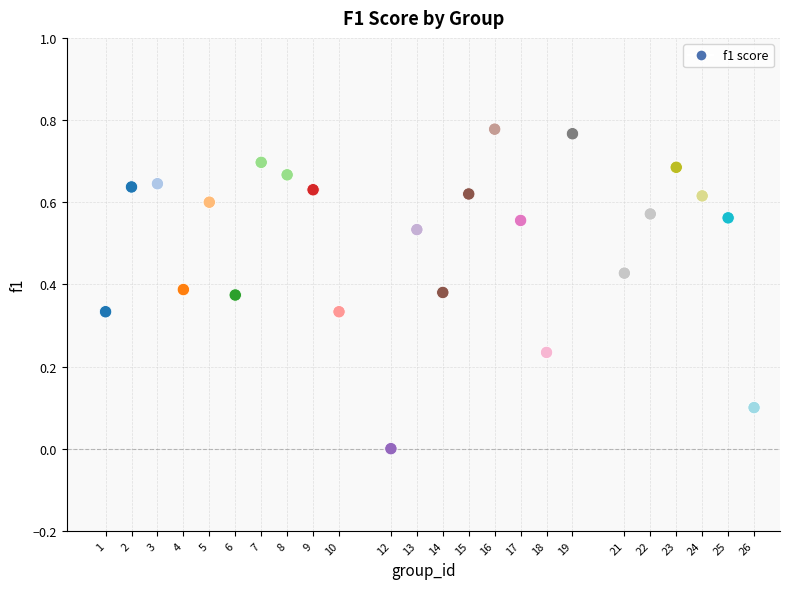

What is the range of X values (max minus min)?

25.0